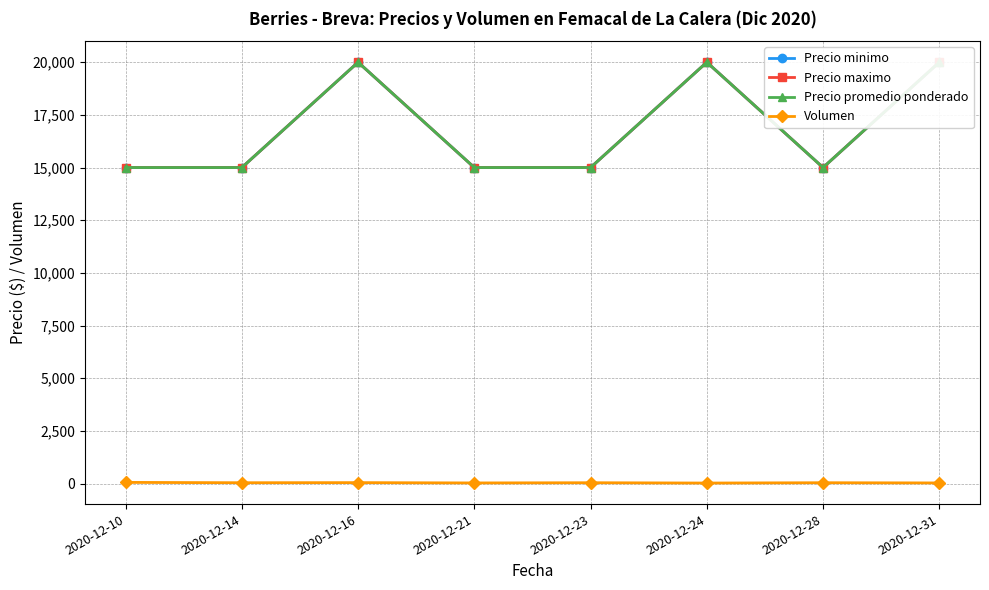

True or false: Volumen and Precio minimo intersect in this chart.

False